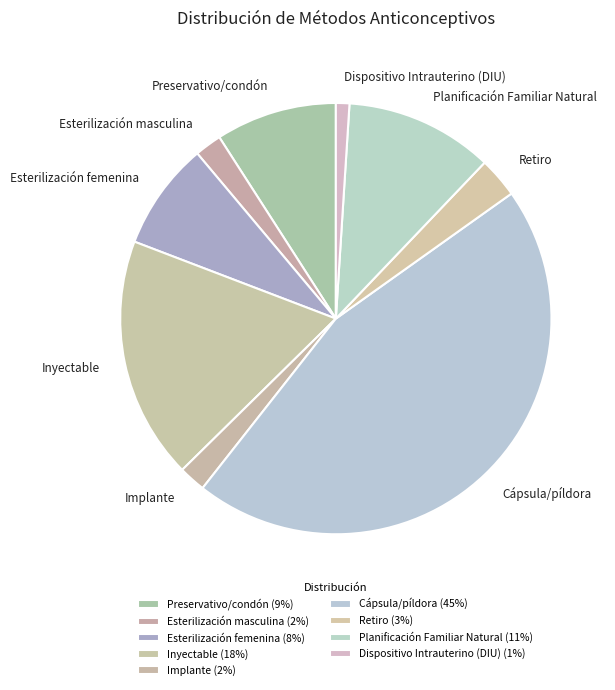

Combined, do Planificación Familiar Natural and Esterilización masculina account for over 50%?

No